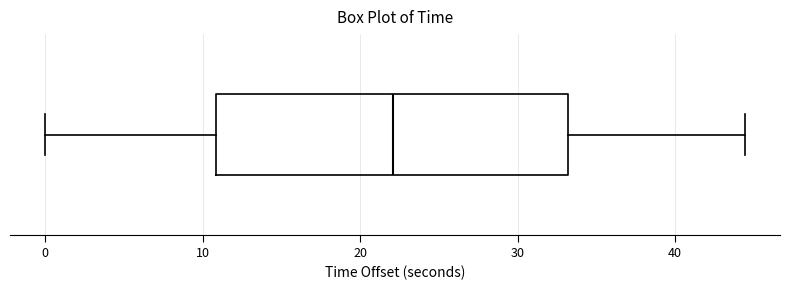

Transcribe this box plot: give where the median line is, the range the box spans, and where the two whiskers end, as read against the x-axis. The values are not printed on the chart, so give them approximately, as read against the axis.

median 22, box 11 to 33, whiskers 0 to 44